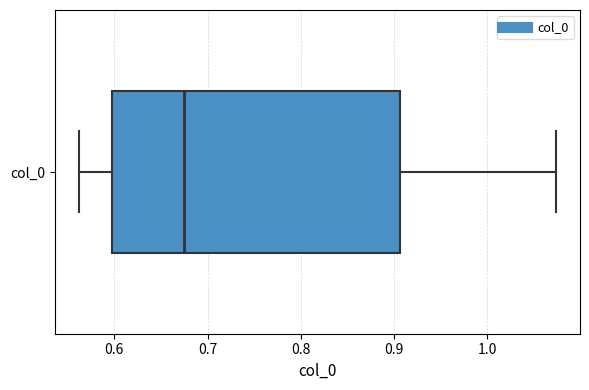

Where does the right whisker of the box for col_0 end on the x-axis? The values are not printed on the chart, so give them approximately, as read against the axis.

1.07